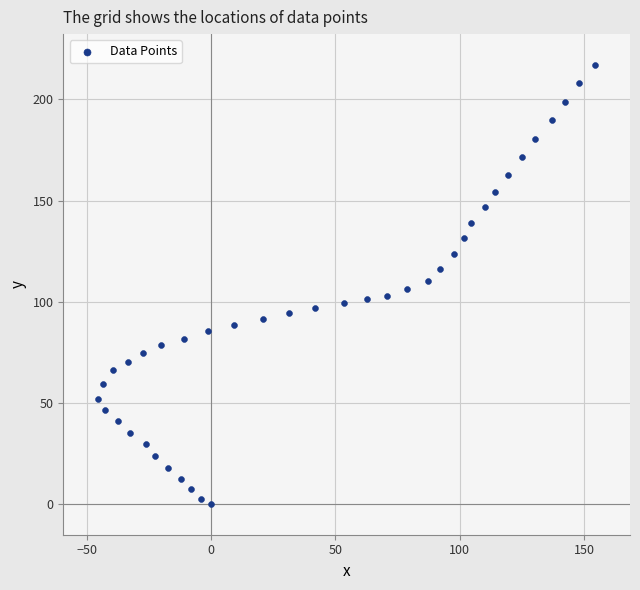

What is the range of X values (max minus min)?

200.0